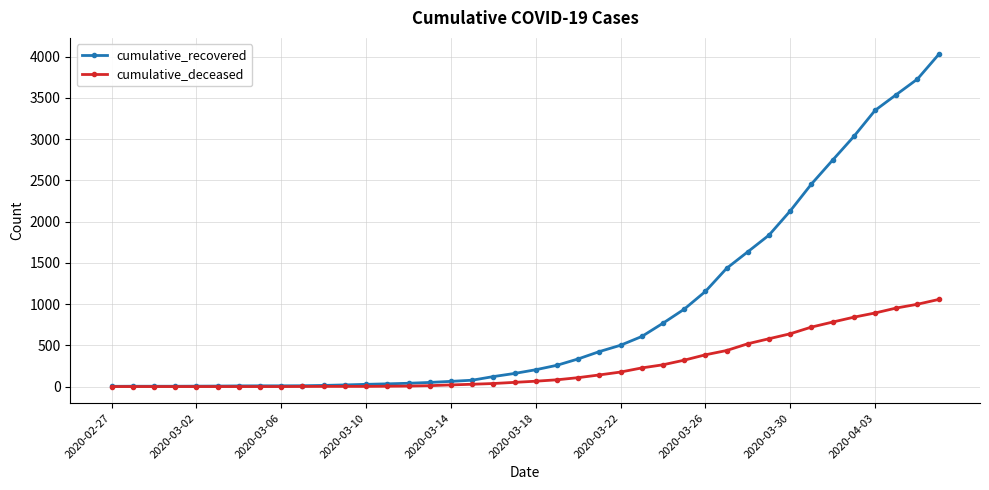

How many lines are shown in the chart?

2